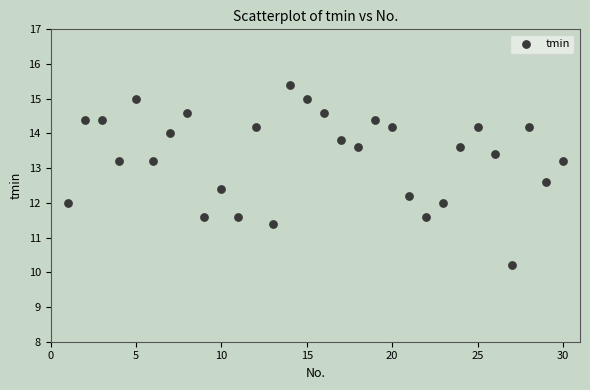

What is the range of Y values (max minus min)?

5.2